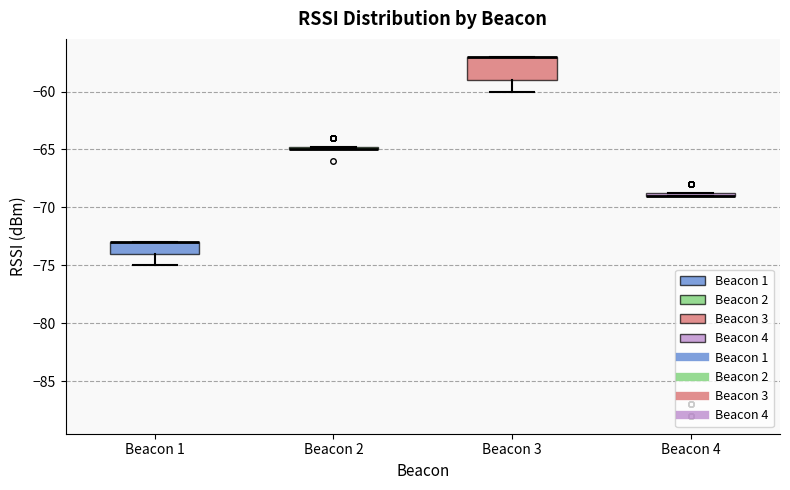

Where is the upper edge of the box for Beacon 4 on the y-axis? The values are not printed on the chart, so give them approximately, as read against the axis.

-68.5